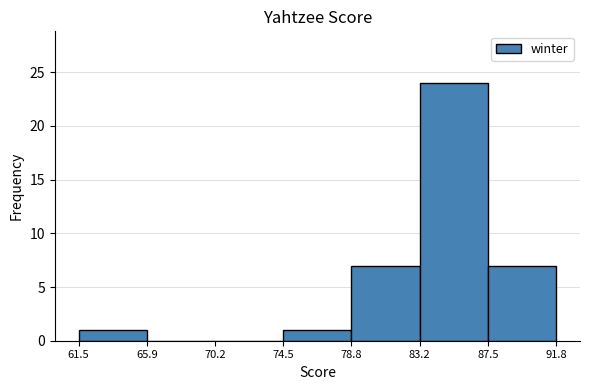

What is the height of the bar covering 74.5 to 78.8 on the x-axis? The values are not printed on the chart, so give them approximately, as read against the axis.

1